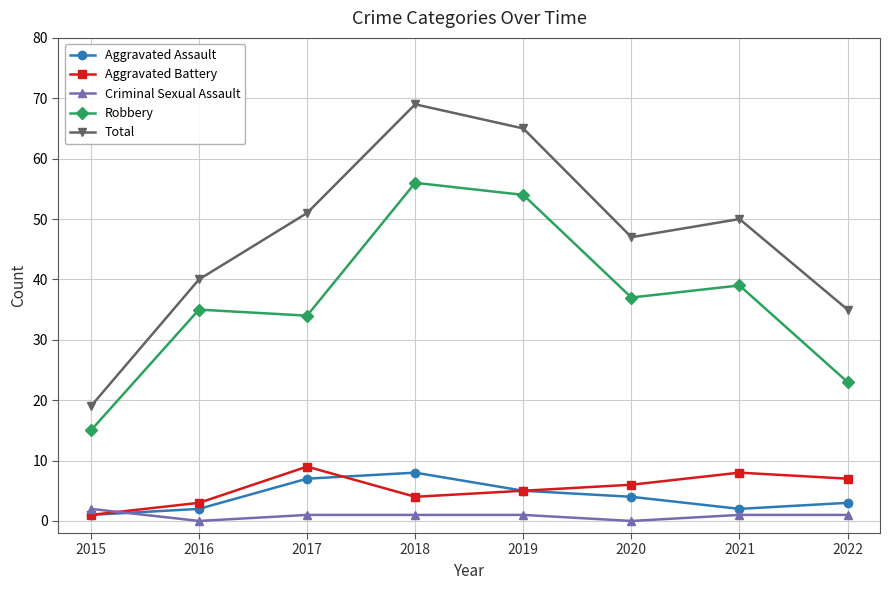

Reading right to left, transcribe all the data shown in this chart.

Aggravated Assault: 3	2	4	5	8	7	2	1
Aggravated Battery: 7	8	6	5	4	9	3	1
Criminal Sexual Assault: 1	1	0	1	1	1	0	2
Robbery: 23	39	37	54	56	34	35	15
Total: 35	50	47	65	69	51	40	19